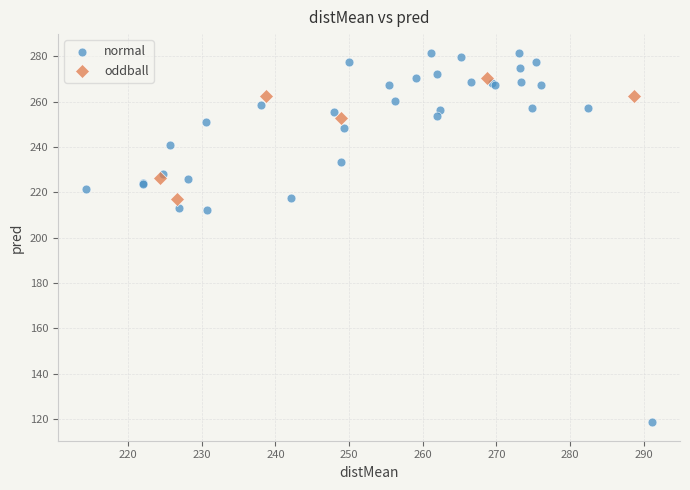

Which series reaches the maximum Y coordinate?

normal